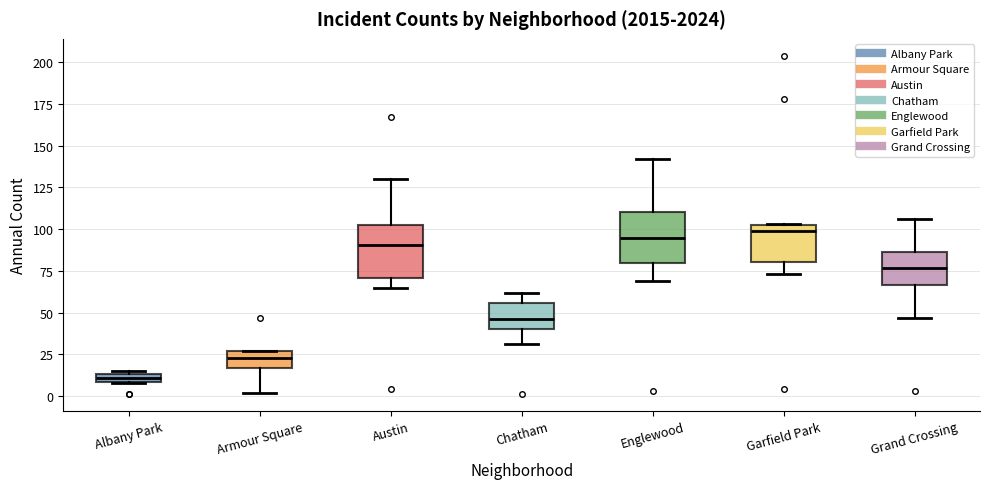

Where is the upper edge of the box for Albany Park on the y-axis? The values are not printed on the chart, so give them approximately, as read against the axis.

15